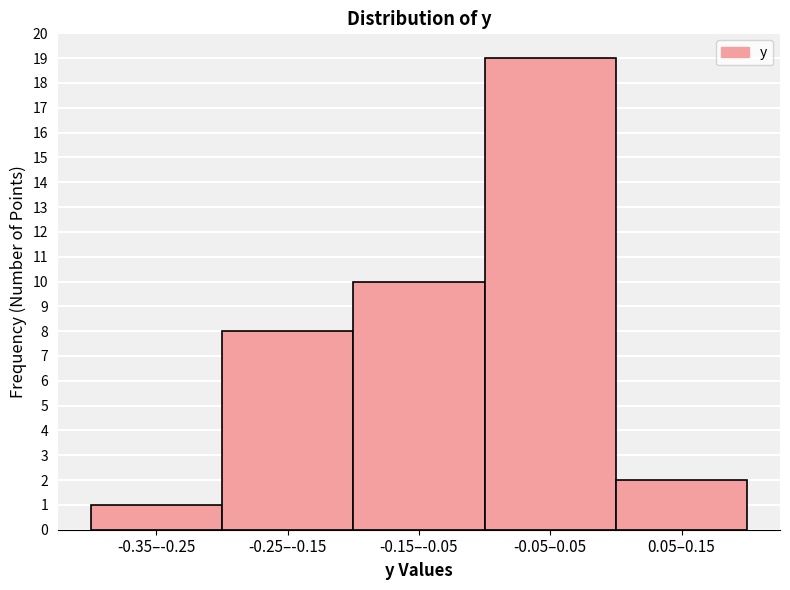

Reading right to left, transcribe all the data shown in this chart.

0.05–0.15=2	-0.05–0.05=19	-0.15–-0.05=10	-0.25–-0.15=8	-0.35–-0.25=1